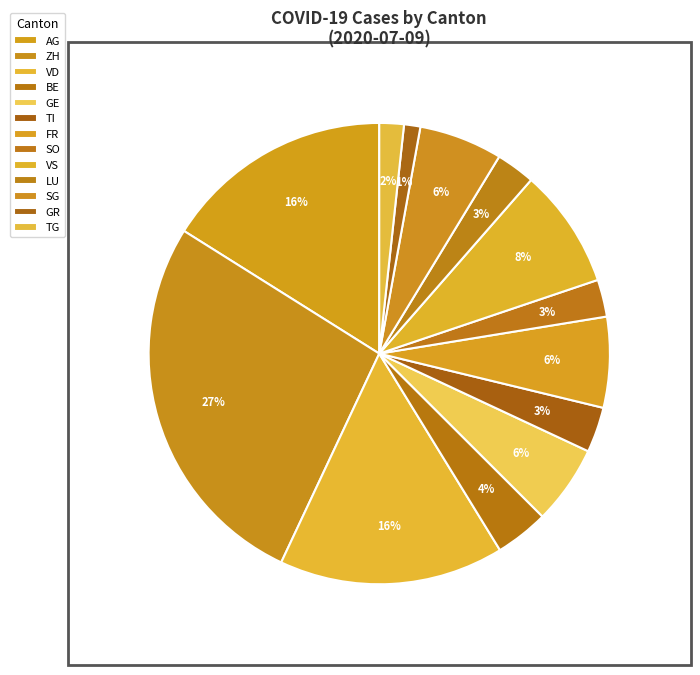

What percentage is the VS slice, to the nearest percent?

8%